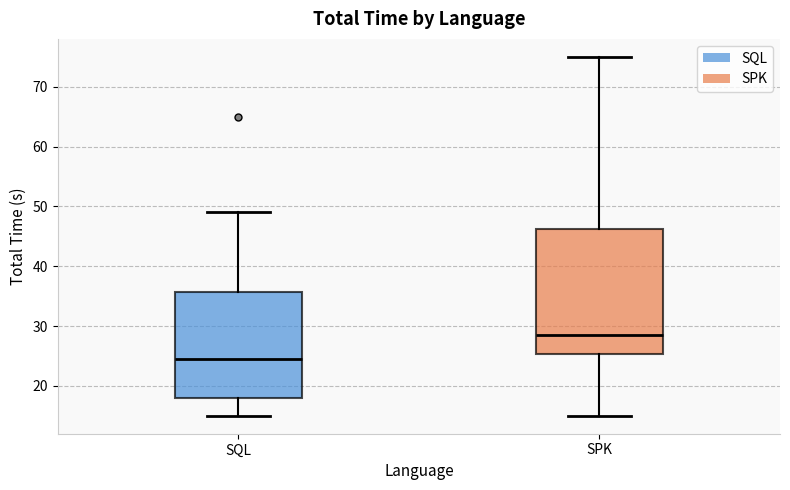

Reading left to right, read every box against the y-axis: the position of its median line, the range the box covers, and the ends of its whiskers. The values are not printed on the chart, so give them approximately, as read against the axis.

SQL: median 25, box 18 to 36, whiskers 15 to 49
SPK: median 29, box 25 to 46, whiskers 15 to 75